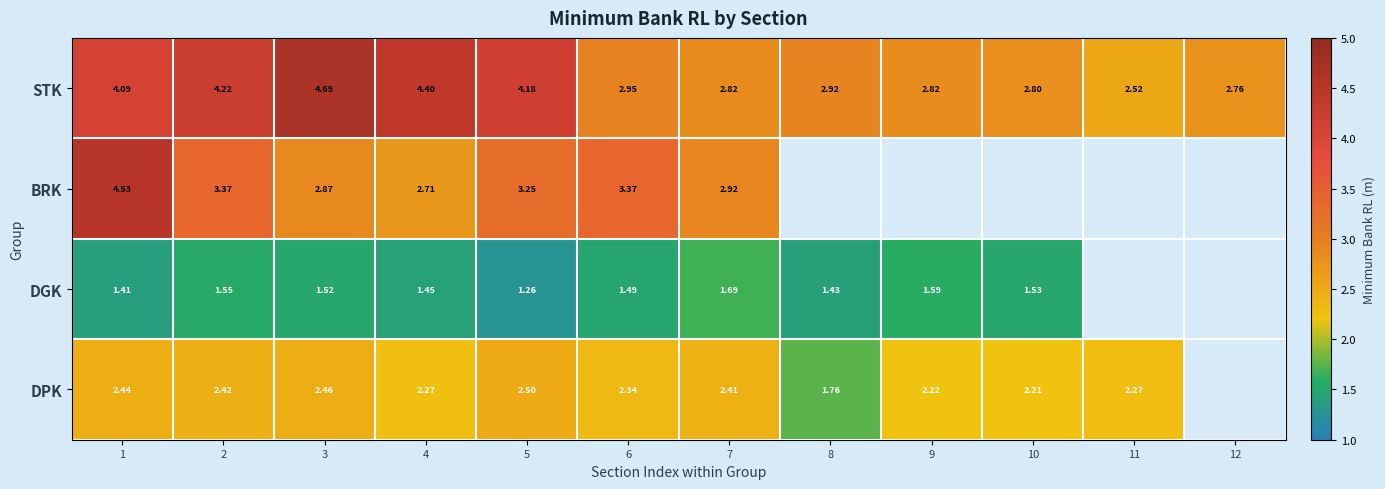

The value of STK at 12 is 2.8. True or false?

True